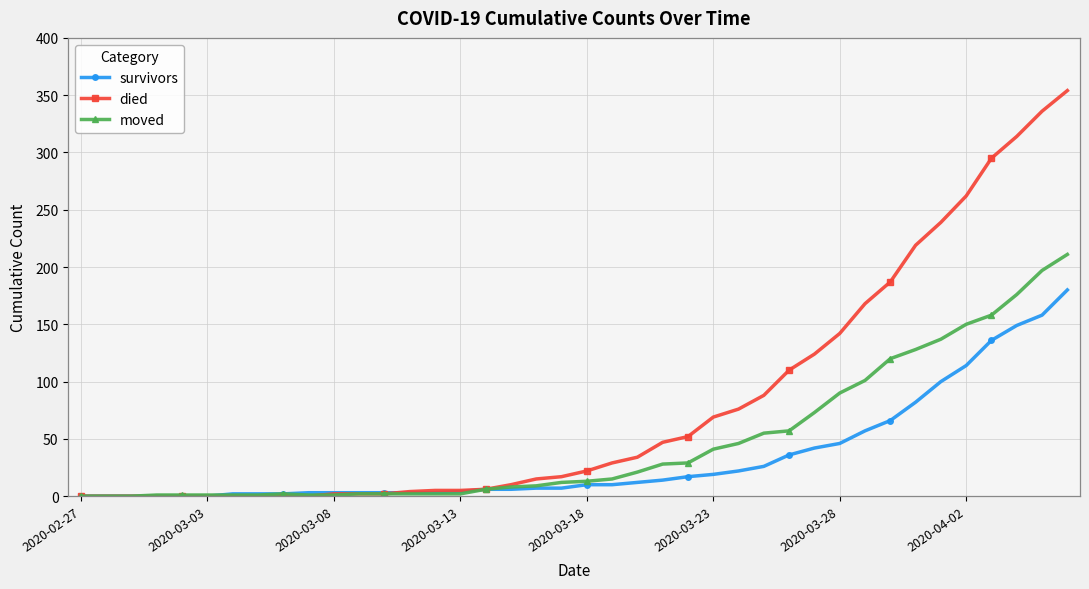

What is the maximum value shown in the chart?

354